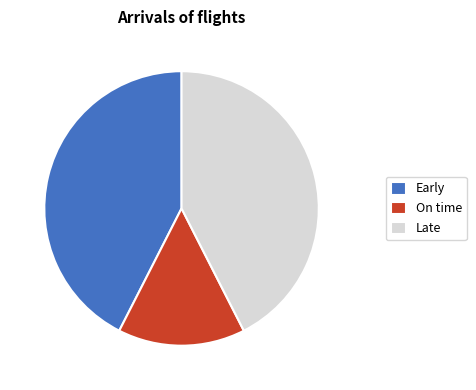

Approximately how many times larger is the value at Early compared to On time?

2.8